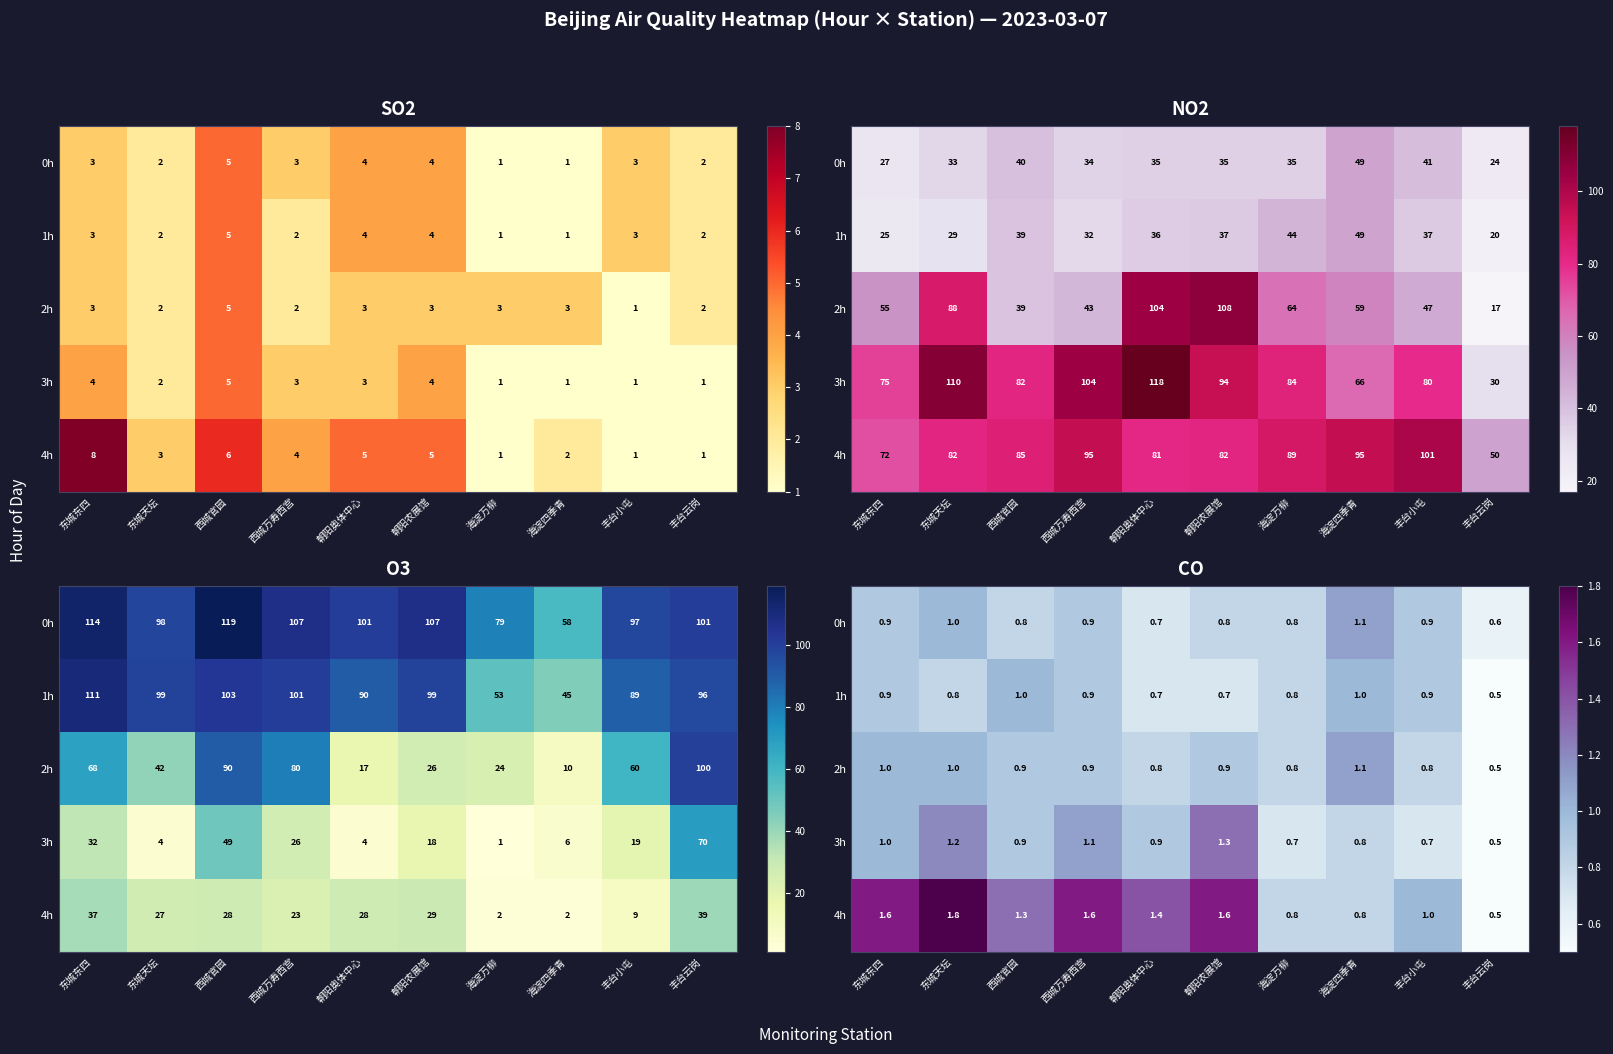

Which series has the largest total across all categories?

4h